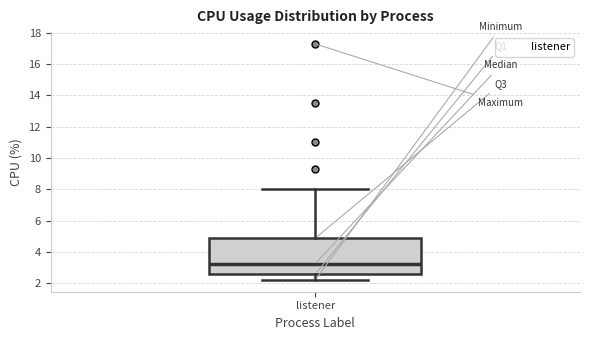

Read this box plot against the y-axis: the position of the median line, the range covered by the box, and the ends of both whiskers. The values are not printed on the chart, so give them approximately, as read against the axis.

median 3.2, box 2.6 to 4.8, whiskers 2.2 to 8.0